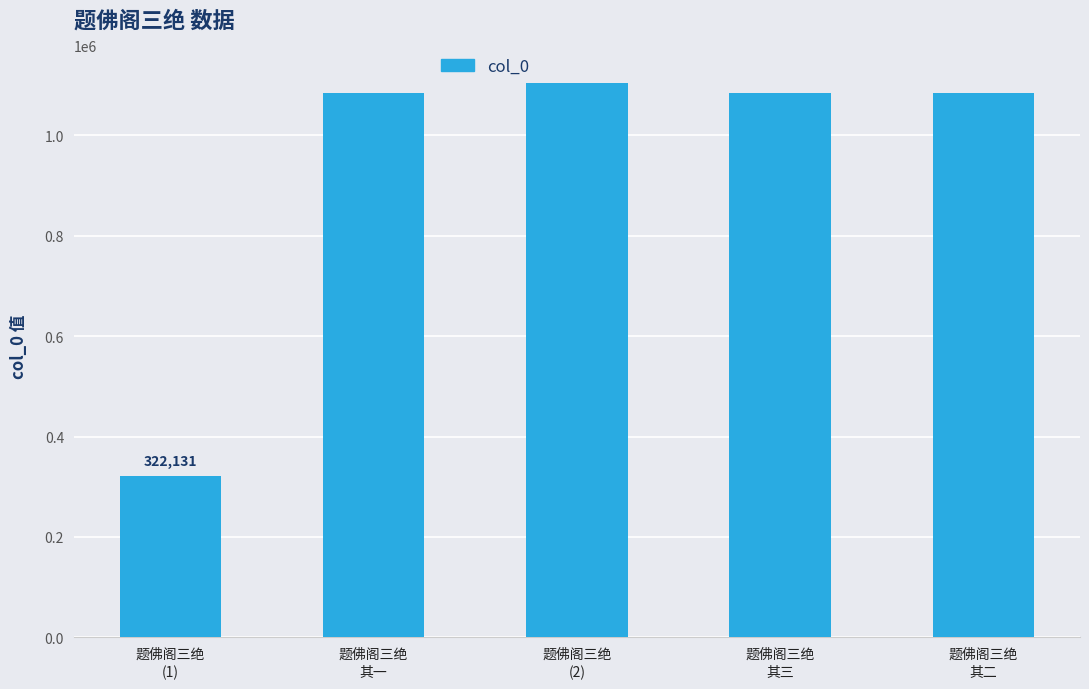

What is the difference between the second highest and minimum values?

762591